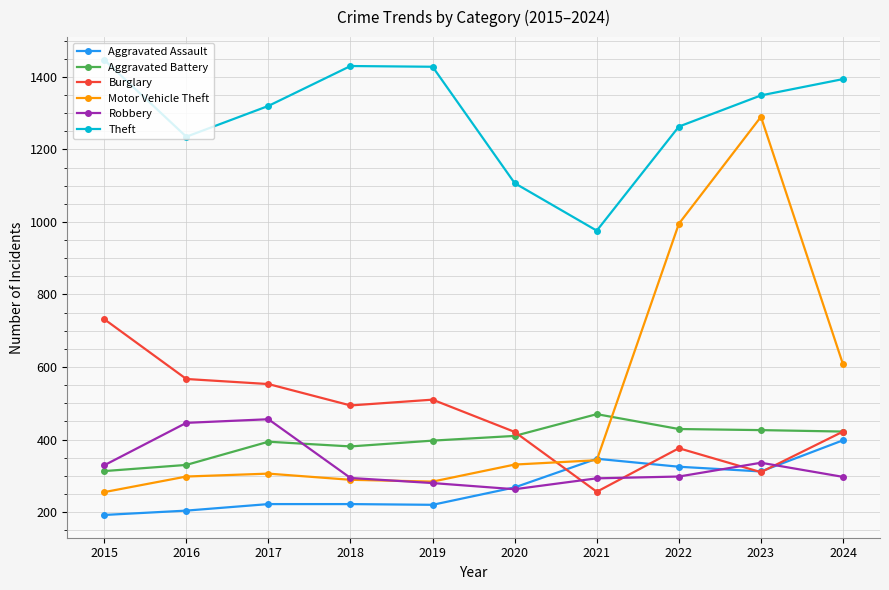

Which category has the highest value across all series?

2015